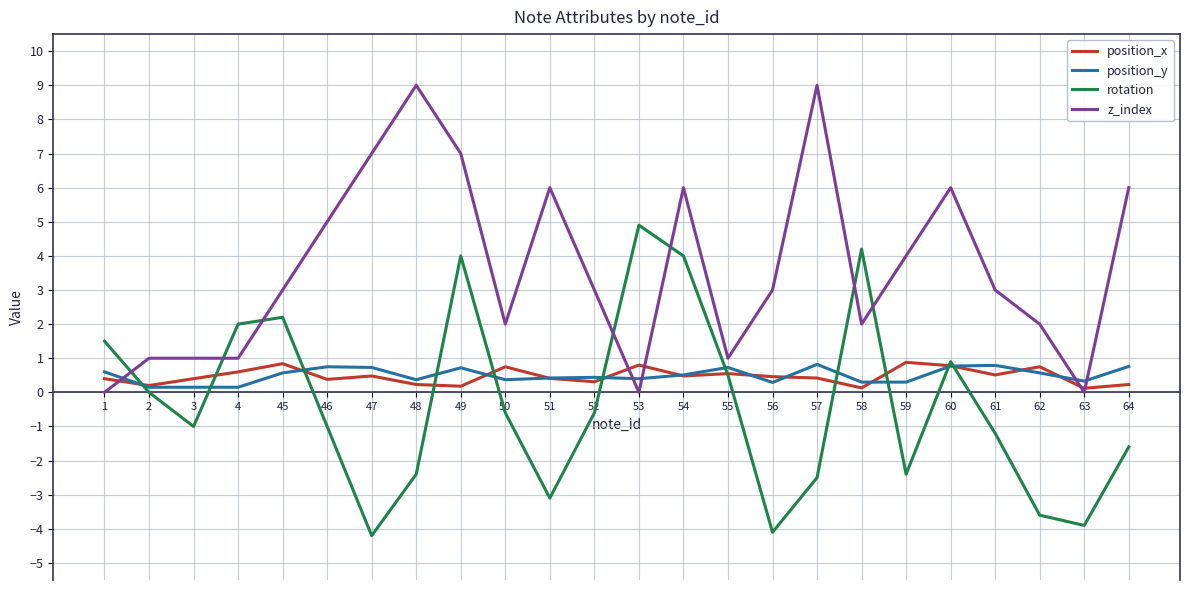

Is the value of position_x at 55 greater than the value of rotation at 45?

No